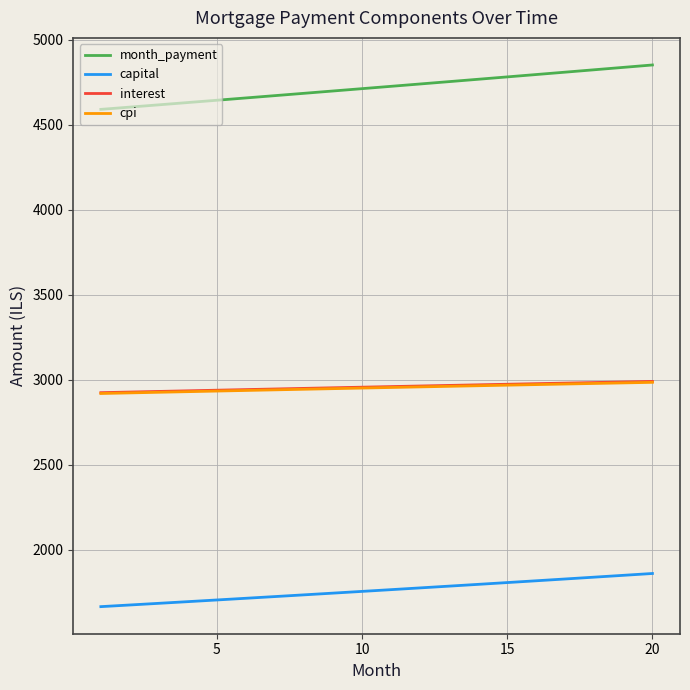

Which series has the largest range (max minus min)?

month_payment